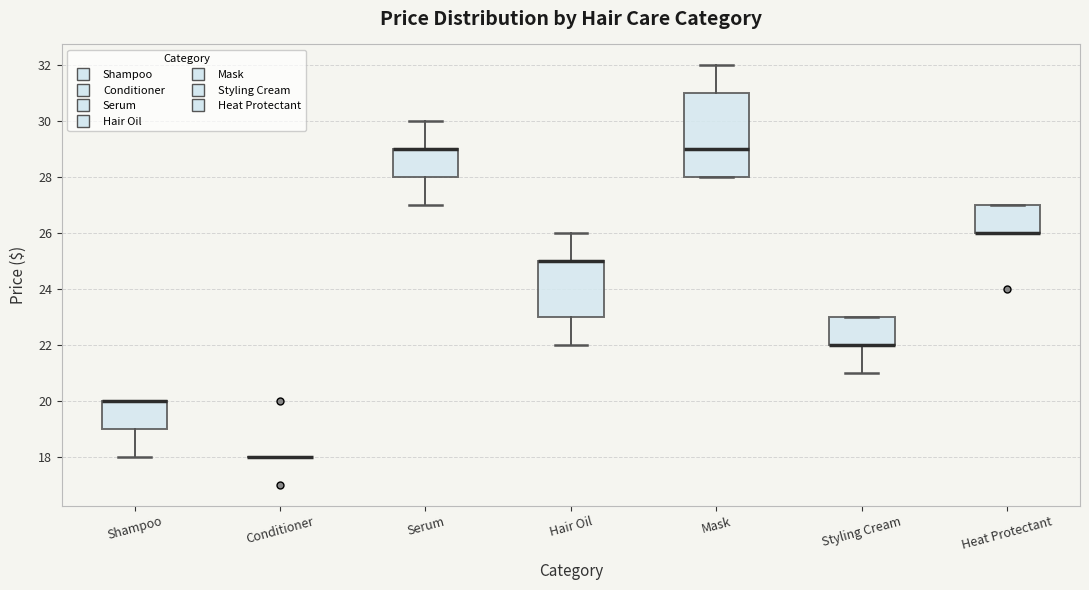

Reading left to right, transcribe this box plot: for each box, give where its median line is, the range the box spans, and where its two whiskers end, as read against the y-axis. The values are not printed on the chart, so give them approximately, as read against the axis.

Shampoo: median 20 (drawn on the box's upper edge), box 19 to 20, whiskers 18 to 20
Conditioner: box collapsed to a line at 18, whiskers 18 to 18
Serum: median 29 (drawn on the box's upper edge), box 28 to 29, whiskers 27 to 30
Hair Oil: median 25 (drawn on the box's upper edge), box 23 to 25, whiskers 22 to 26
Mask: median 29, box 28 to 31, whiskers 28 to 32
Styling Cream: median 22 (drawn on the box's lower edge), box 22 to 23, whiskers 21 to 23
Heat Protectant: median 26 (drawn on the box's lower edge), box 26 to 27, whiskers 26 to 27